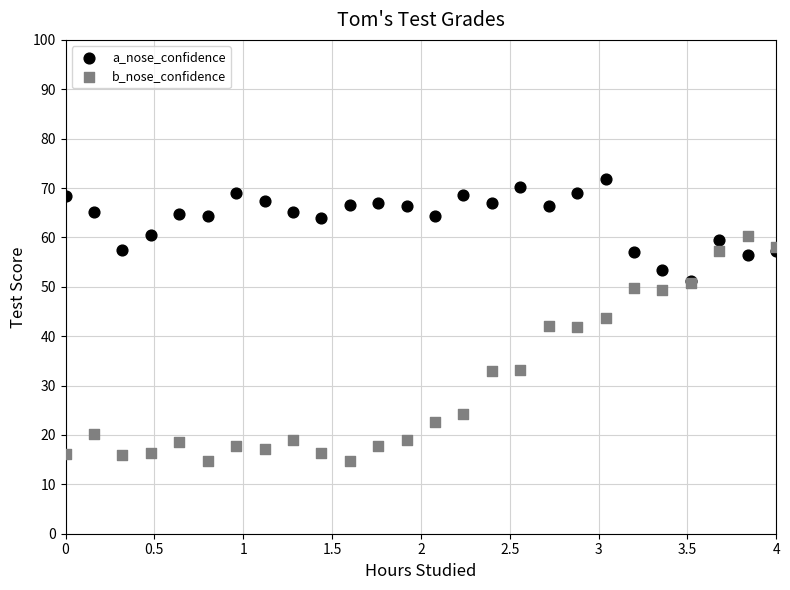

Which series reaches the maximum Y coordinate?

a_nose_confidence